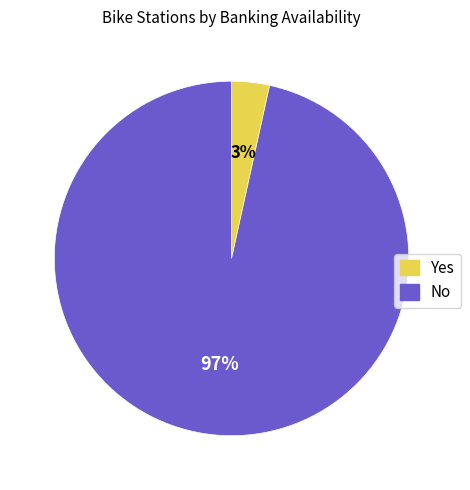

To the nearest percent, what is the average slice percentage?

50%